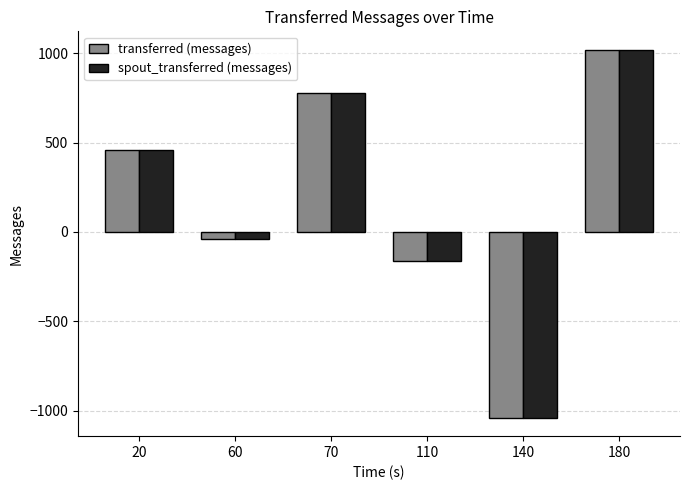

Is it true that spout_transferred (messages) equals 1457 at 180?

False